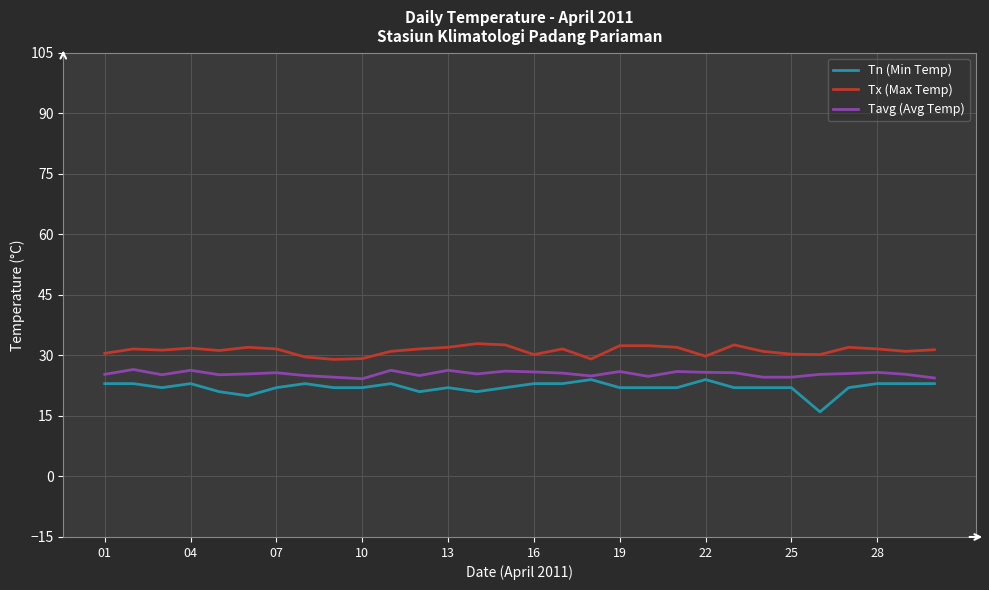

What is the greatest value displayed?

32.9